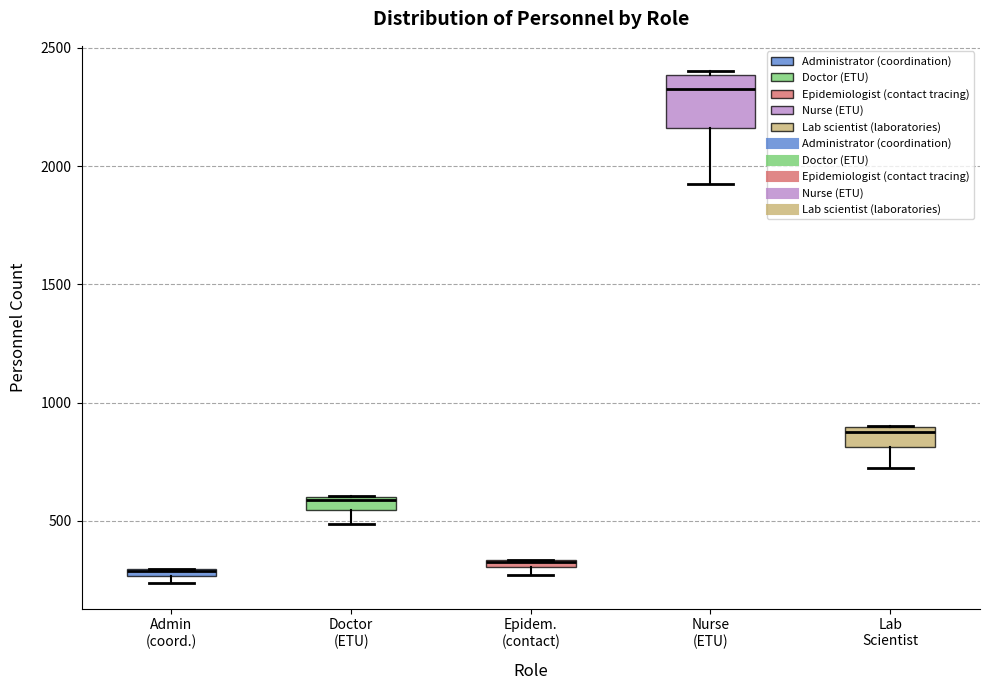

Which box is the tallest, from its lower edge to its upper edge?

Nurse (ETU)